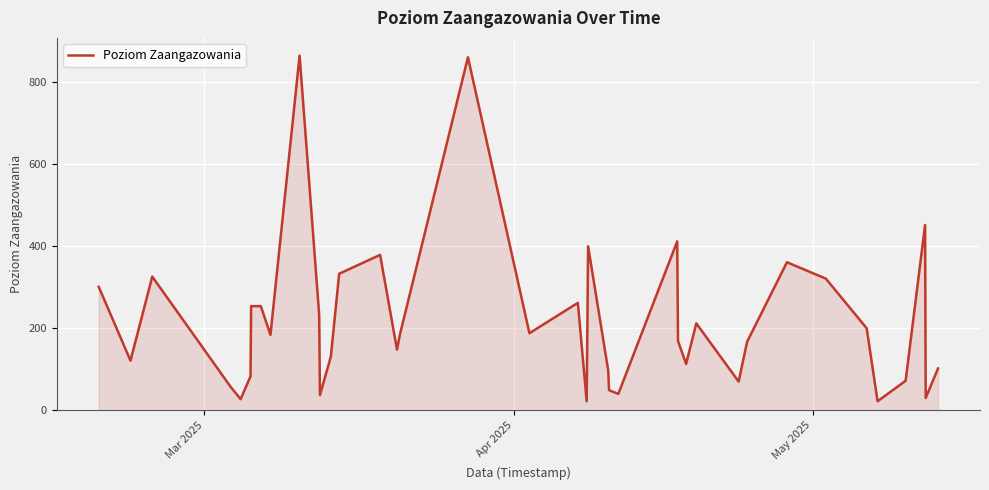

What is the smallest value displayed?

22